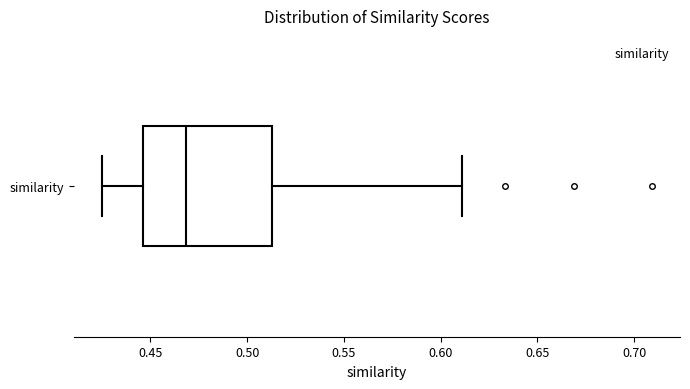

Where is the right edge of the box for similarity on the x-axis? The values are not printed on the chart, so give them approximately, as read against the axis.

0.515